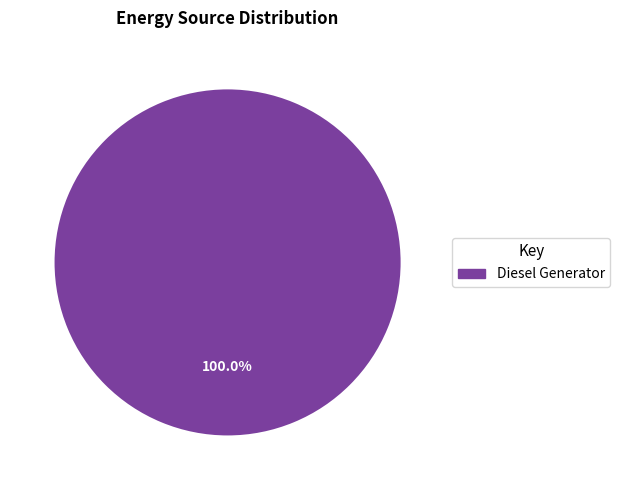

Does any single category account for the majority?

Yes